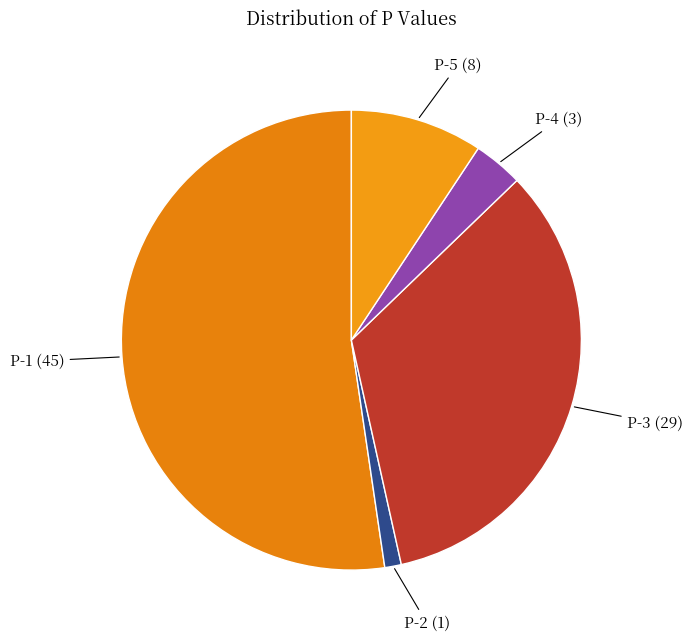

Count the number of slices in the pie.

5